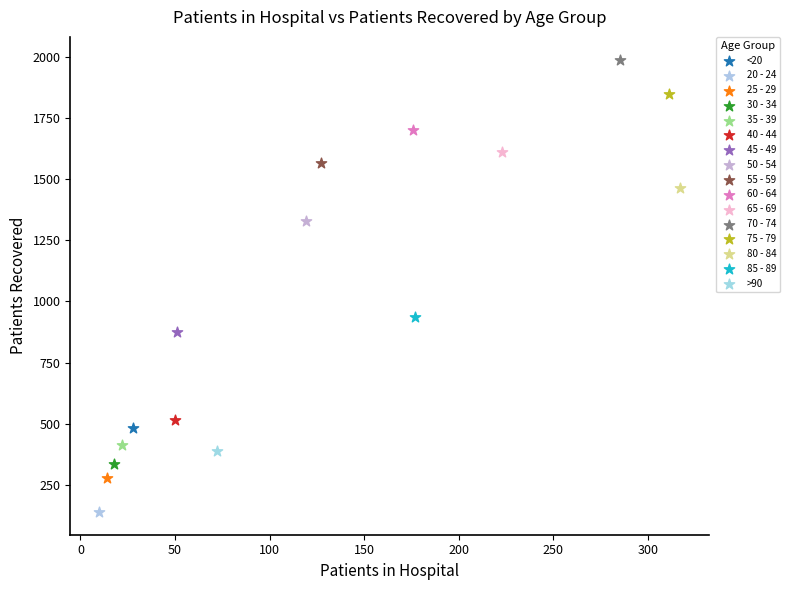

What are all the series names shown in the legend?

<20, 20 - 24, 25 - 29, 30 - 34, 35 - 39, 40 - 44, 45 - 49, 50 - 54, 55 - 59, 60 - 64, 65 - 69, 70 - 74, 75 - 79, 80 - 84, 85 - 89, >90